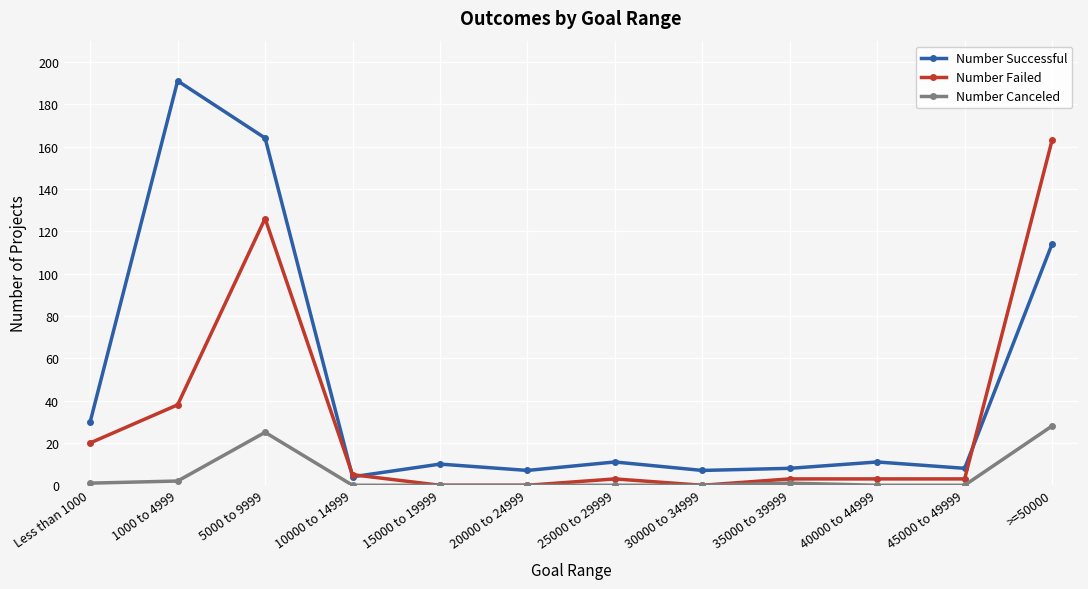

Rank the series by their maximum value, from highest to lowest.

Number Successful, Number Failed, Number Canceled